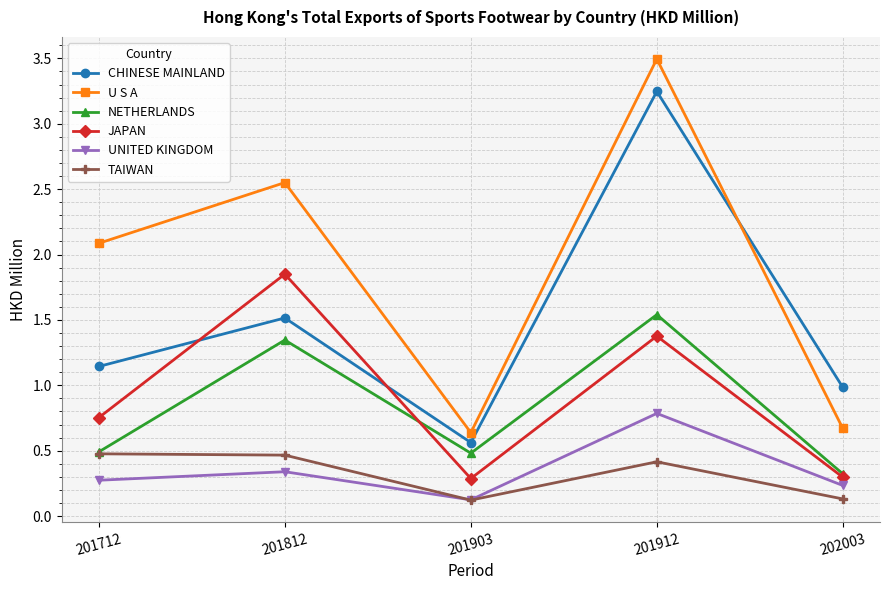

Is the value of UNITED KINGDOM at 202003 greater than the value of CHINESE MAINLAND at 201903?

No